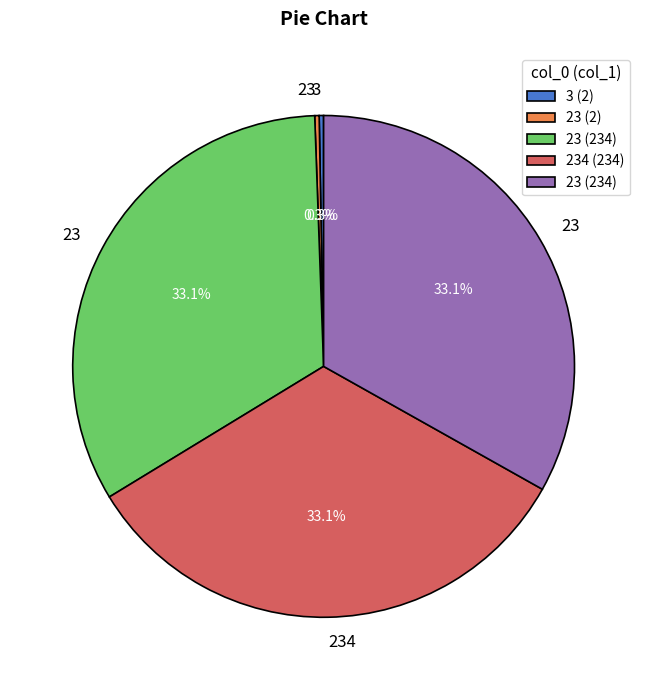

Is there a majority slice in this chart?

No